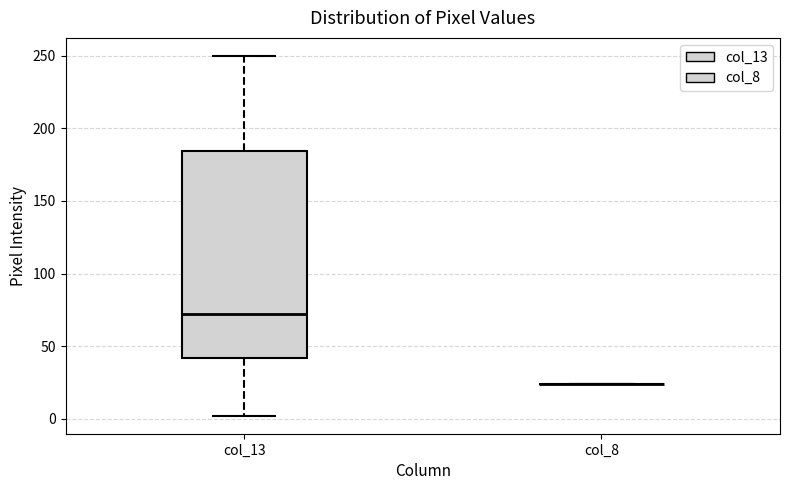

Reading left to right, read every box against the y-axis: the position of its median line, the range the box covers, and the ends of its whiskers. The values are not printed on the chart, so give them approximately, as read against the axis.

col_13: median 70, box 40 to 185, whiskers 0 to 250
col_8: box collapsed to a line at 25, whiskers 25 to 25